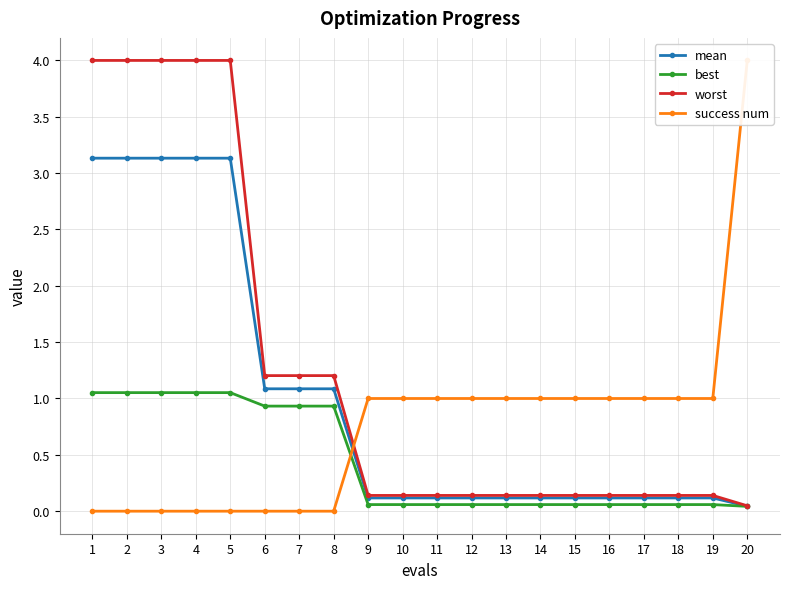

Where is worst nearest to the value 2?

6